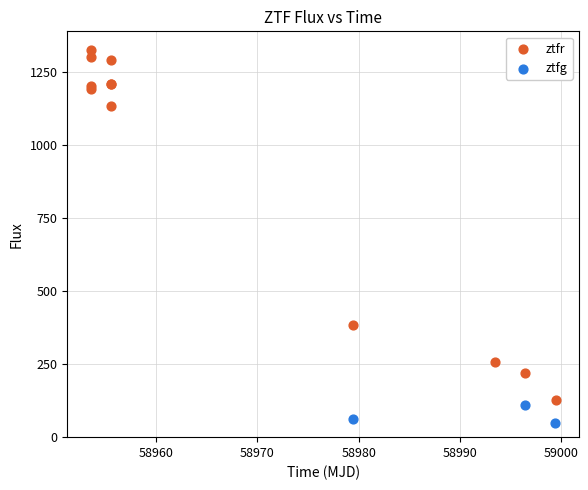

Which series reaches the minimum Y coordinate?

ztfg